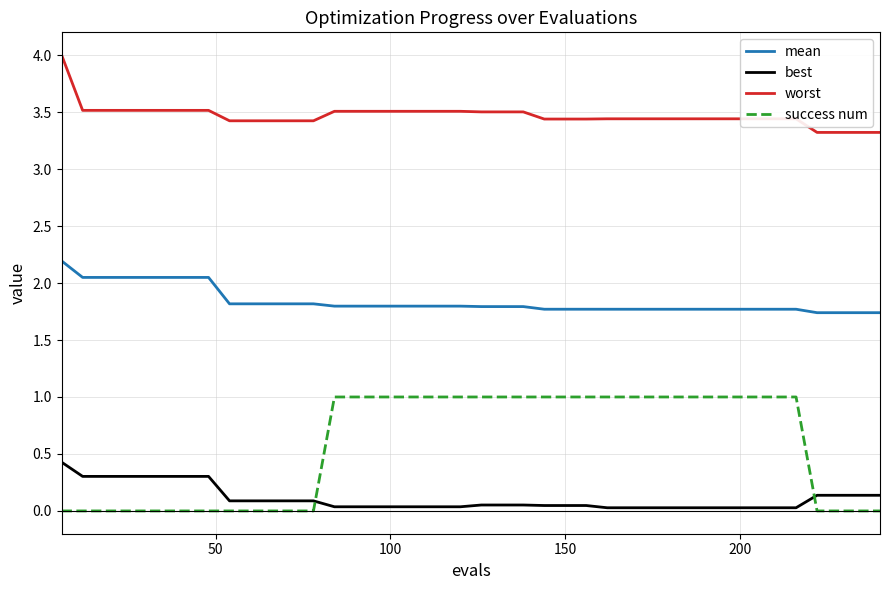

True or false: best and mean cross at least once.

False